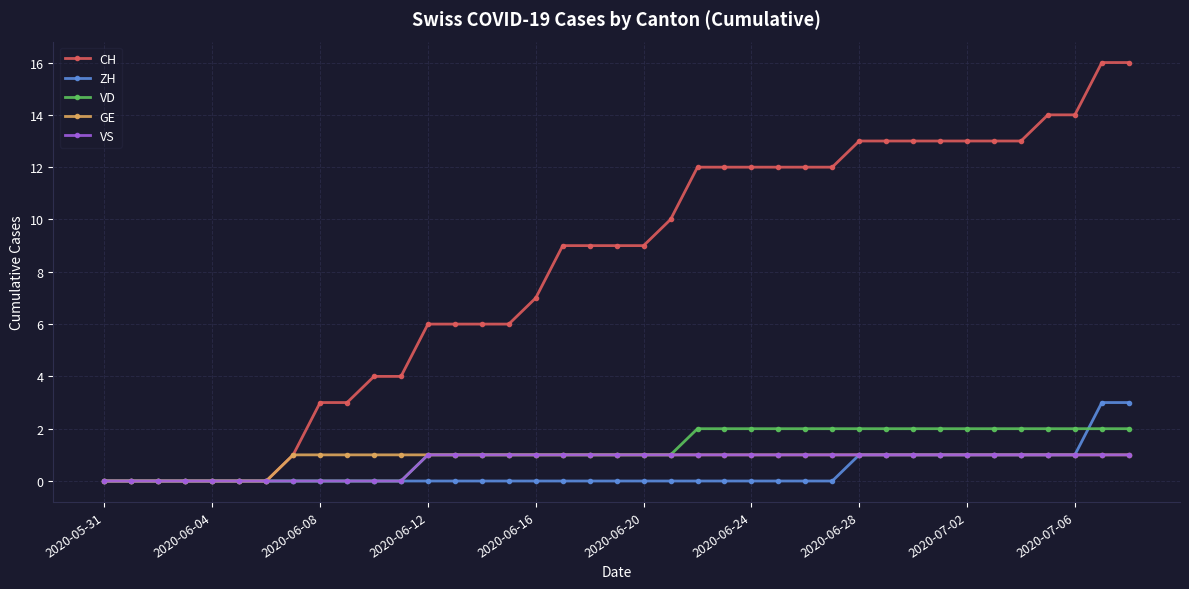

What is the maximum value shown in the chart?

16